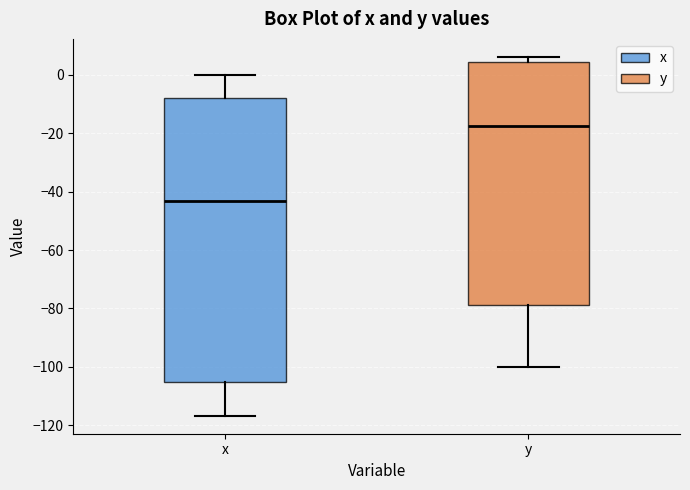

Reading left to right, read every box against the y-axis: the position of its median line, the range the box covers, and the ends of its whiskers. The values are not printed on the chart, so give them approximately, as read against the axis.

x: median -44, box -106 to -8, whiskers -116 to 0
y: median -18, box -78 to 4, whiskers -100 to 6